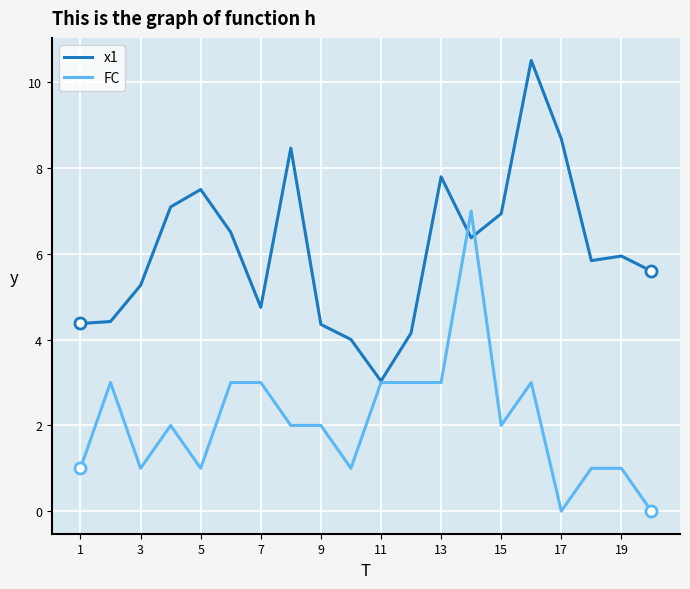

List the series in order of their peak value, highest first.

x1, FC